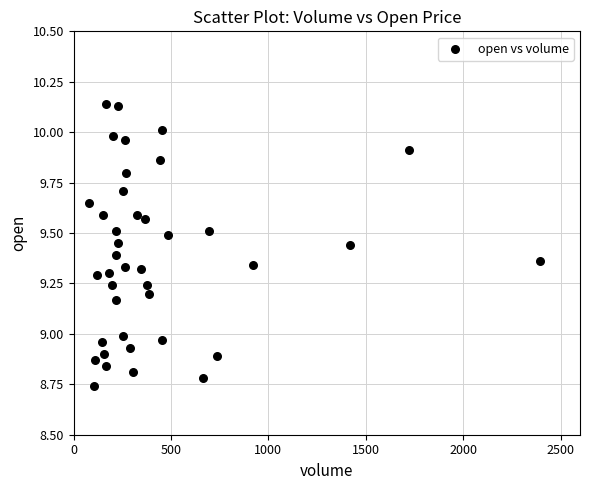

What is the range of X values (max minus min)?

2312.0